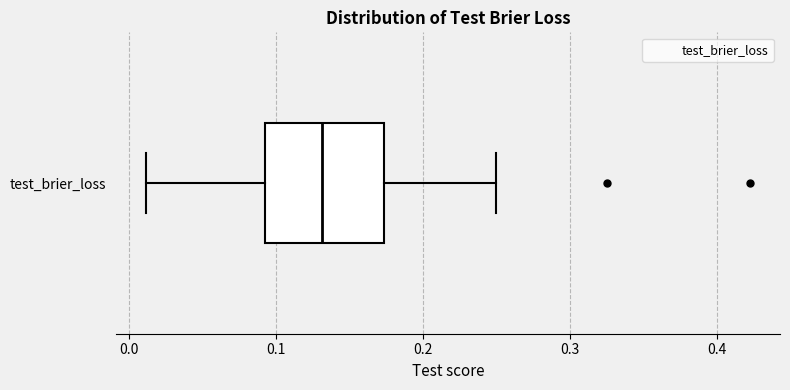

Where does the left whisker of the box for test_brier_loss end on the x-axis? The values are not printed on the chart, so give them approximately, as read against the axis.

0.01